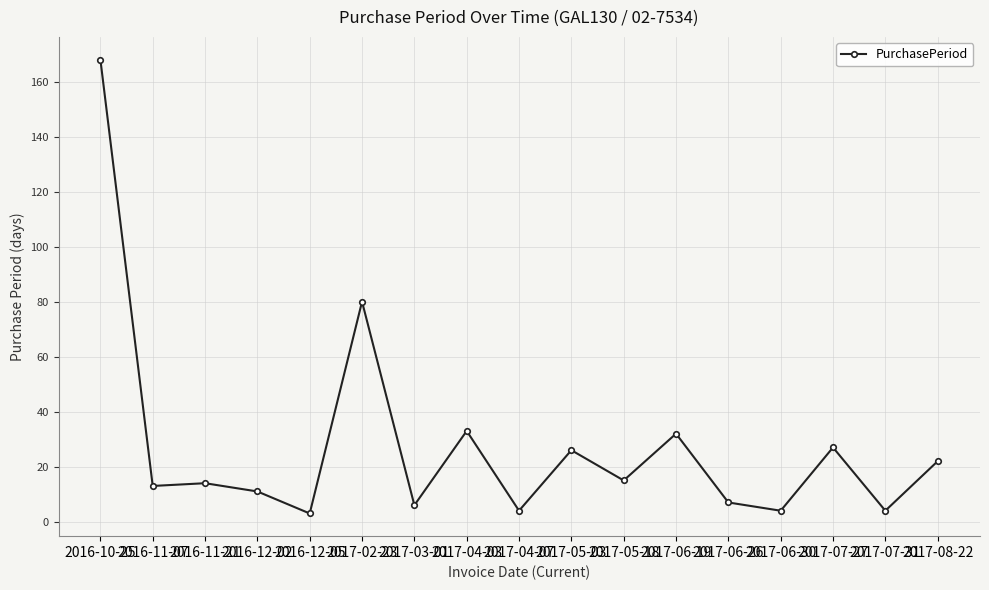

Reading left to right, list all the values displayed in this chart.

2016-10-25=168	2016-11-07=13	2016-11-21=14	2016-12-02=11	2016-12-05=3	2017-02-23=80	2017-03-01=6	2017-04-03=33	2017-04-07=4	2017-05-03=26	2017-05-18=15	2017-06-19=32	2017-06-26=7	2017-06-30=4	2017-07-27=27	2017-07-31=4	2017-08-22=22